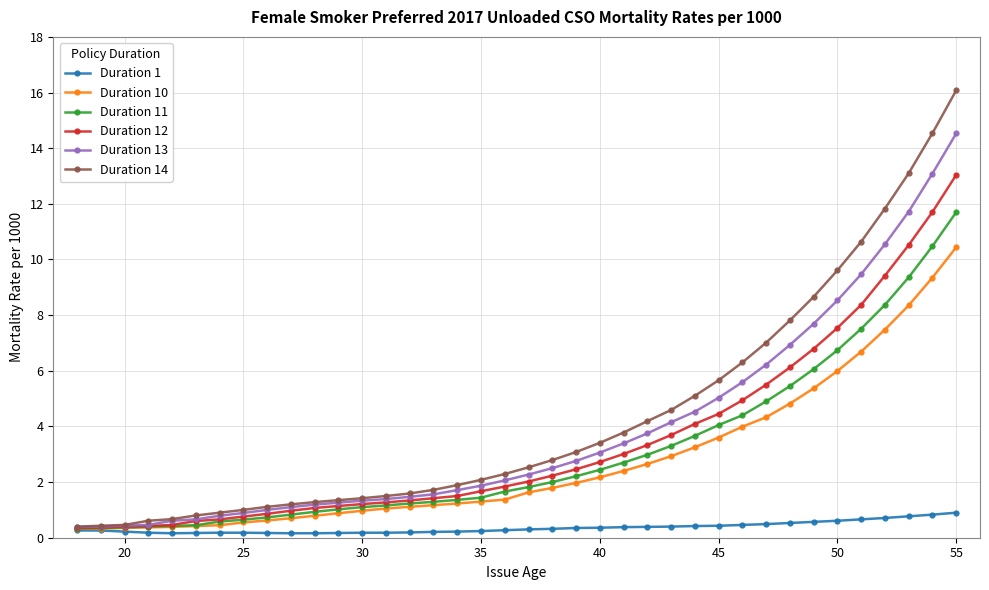

What is the value of the Duration 10 point at the 6th from the left?

0.4